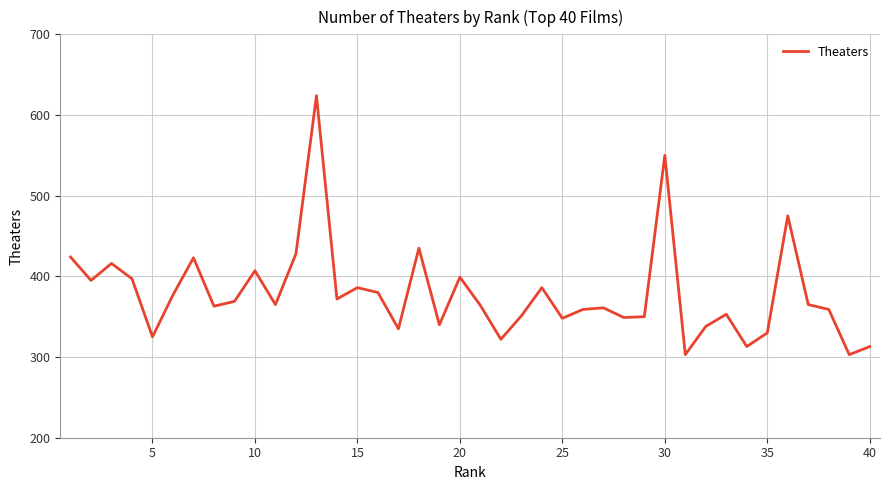

What is the smallest value displayed?

303